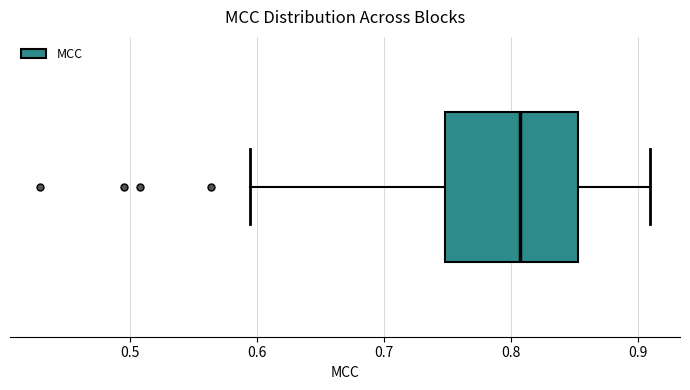

Transcribe this box plot: give where the median line is, the range the box spans, and where the two whiskers end, as read against the x-axis. The values are not printed on the chart, so give them approximately, as read against the axis.

median 0.81, box 0.75 to 0.85, whiskers 0.59 to 0.91